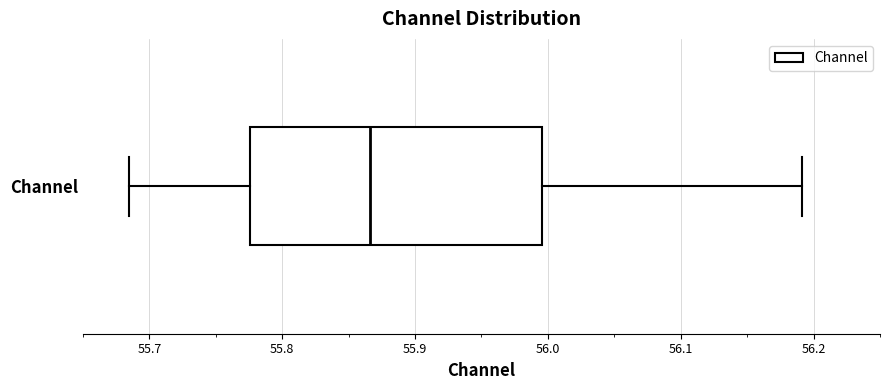

Transcribe this box plot: give where the median line is, the range the box spans, and where the two whiskers end, as read against the x-axis. The values are not printed on the chart, so give them approximately, as read against the axis.

median 55.87, box 55.78 to 56.00, whiskers 55.68 to 56.19